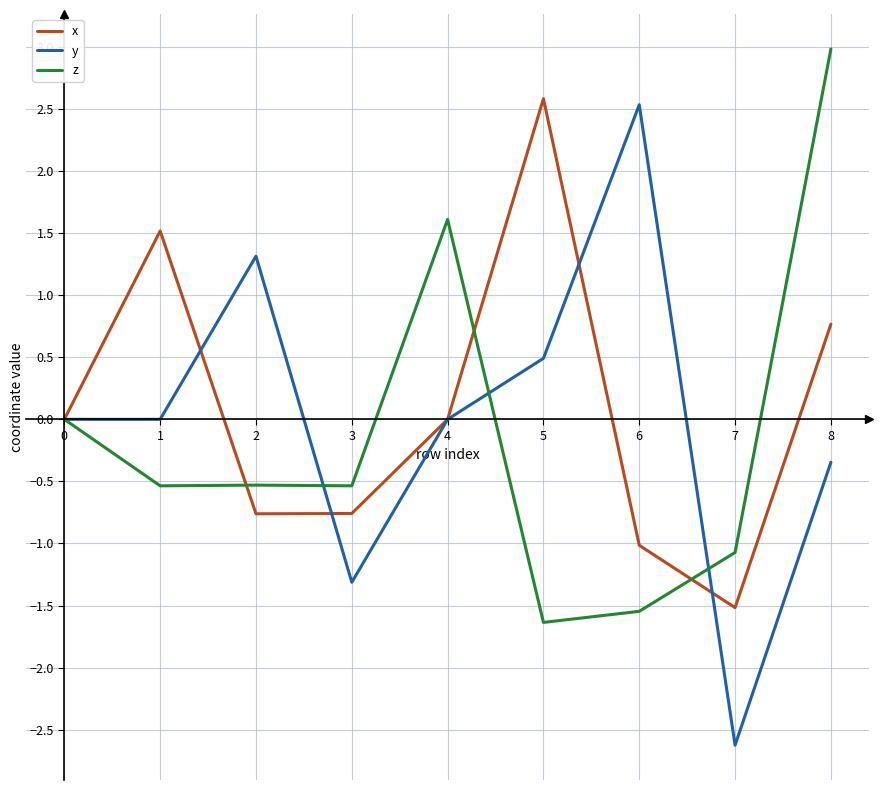

Between 1 and 8, which series saw the biggest shift?

z